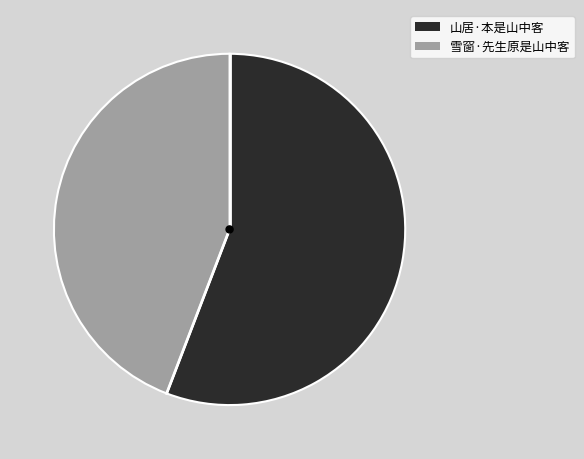

Is it true that 山居·本是山中客 is 56% of the pie?

True